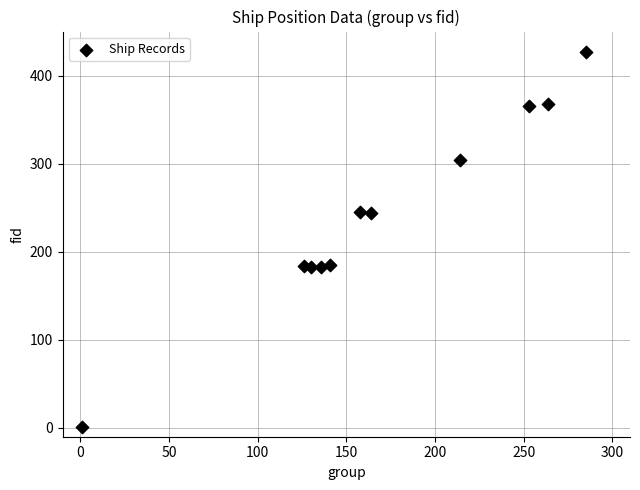

What is the average X value?

170